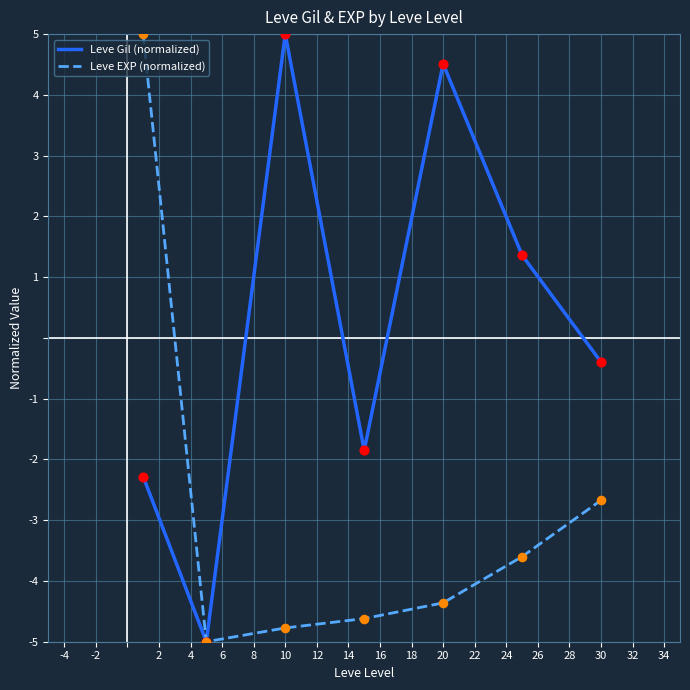

Rank the series by their average value, from lowest to highest.

Leve EXP (normalized), Leve Gil (normalized)